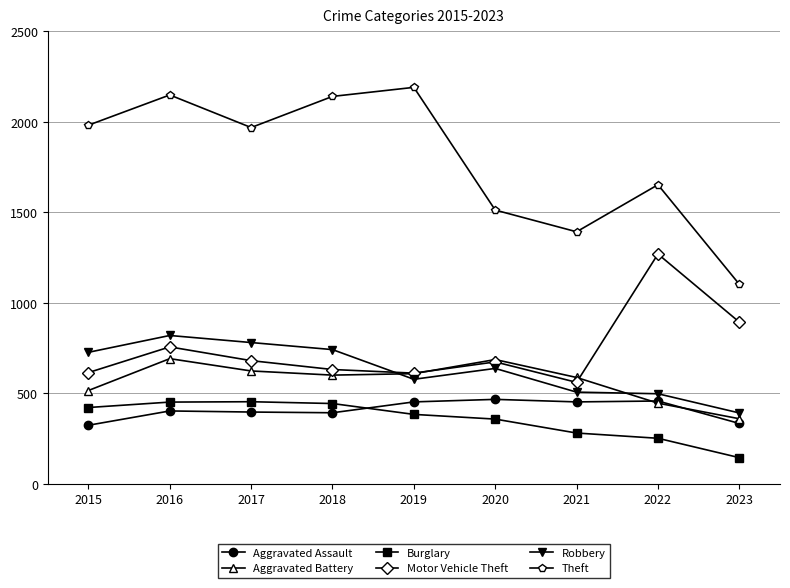

Where does the Burglary series first go above 383?

2015